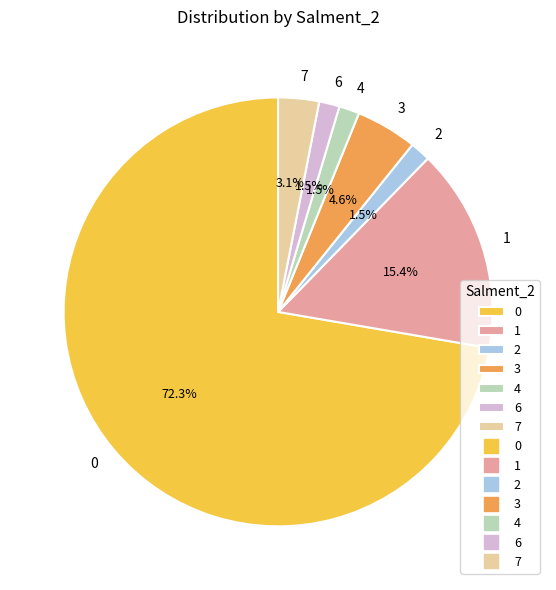

True or false: 7 accounts for 3% of the total.

True